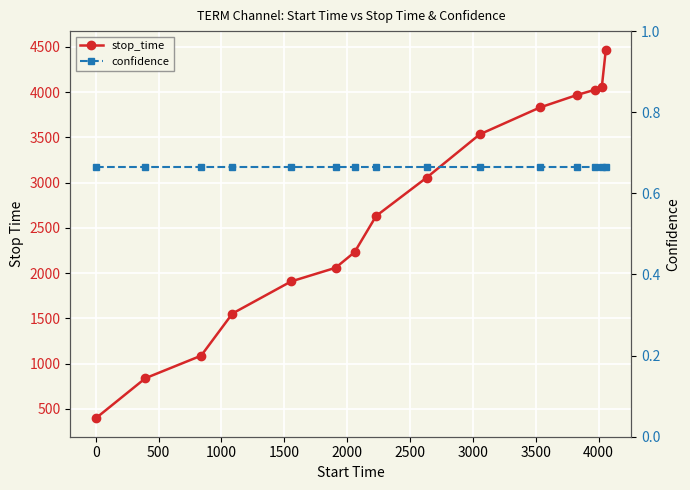

What is the value of the confidence point at the 6th from the left?

0.7